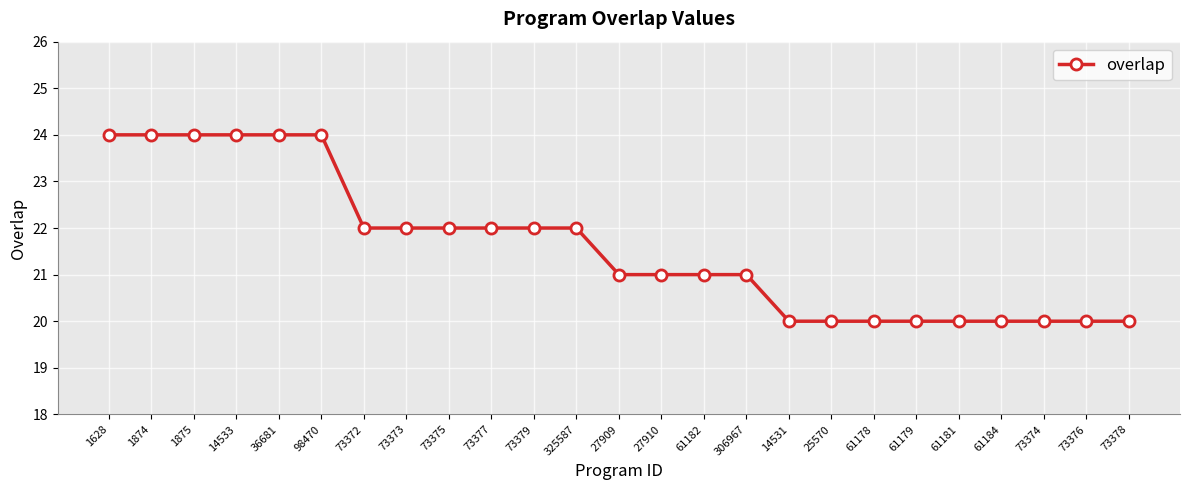

How many values are between 20 and 22?

19